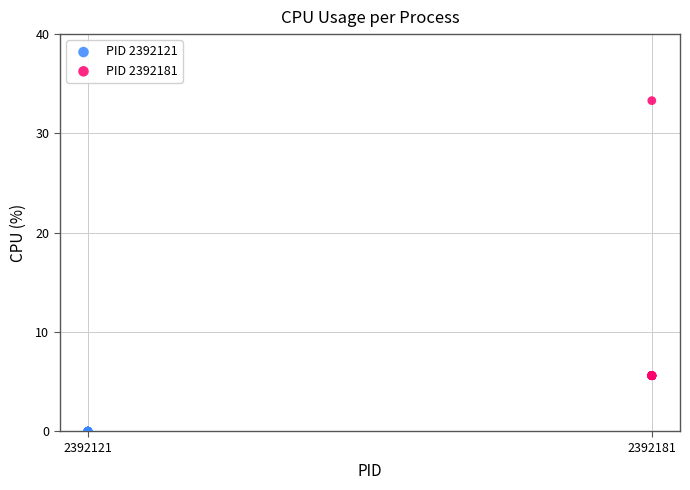

Which series reaches the maximum Y coordinate?

PID 2392181